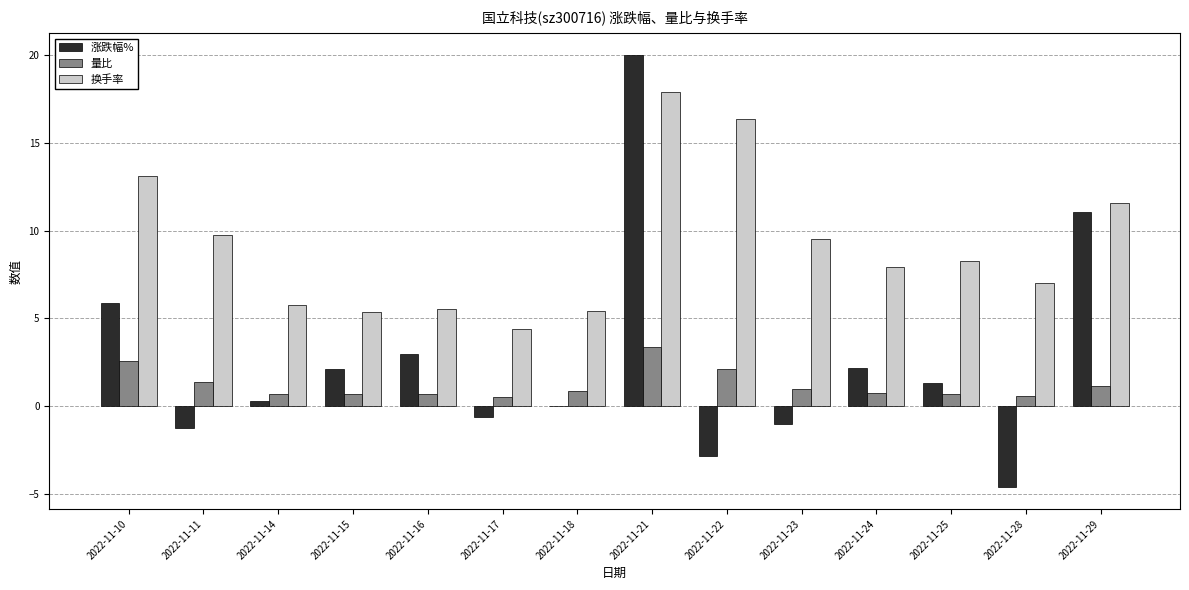

True or false: 涨跌幅% has a value of 3.0 at 2022-11-16.

True